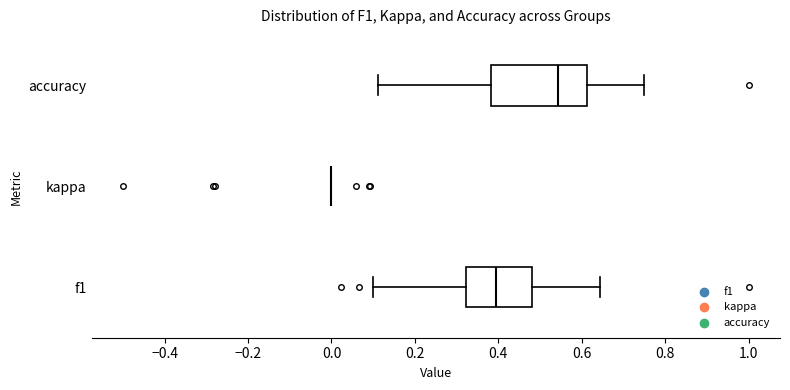

Comparing the boxes themselves (not the whiskers), which one is the widest?

accuracy